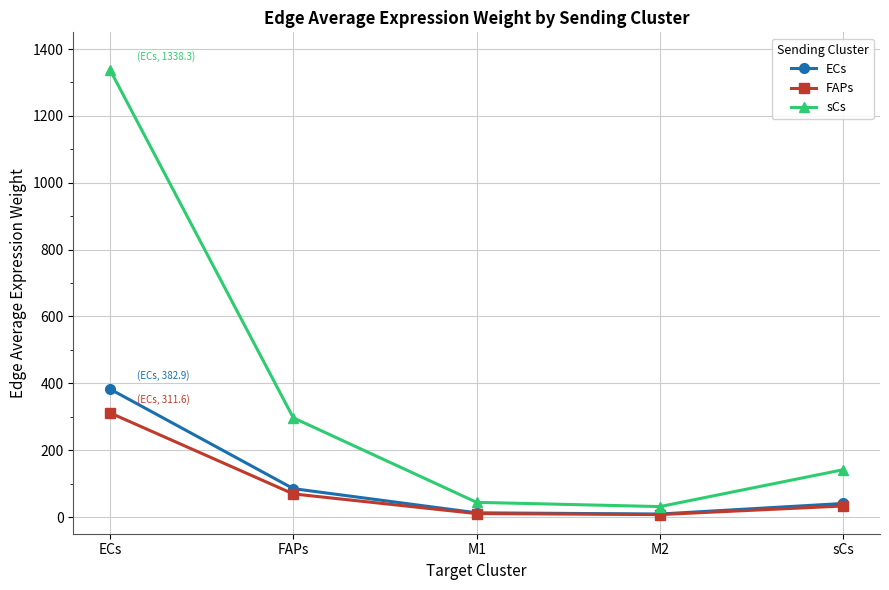

What is the average value of the FAPs series?

86.2